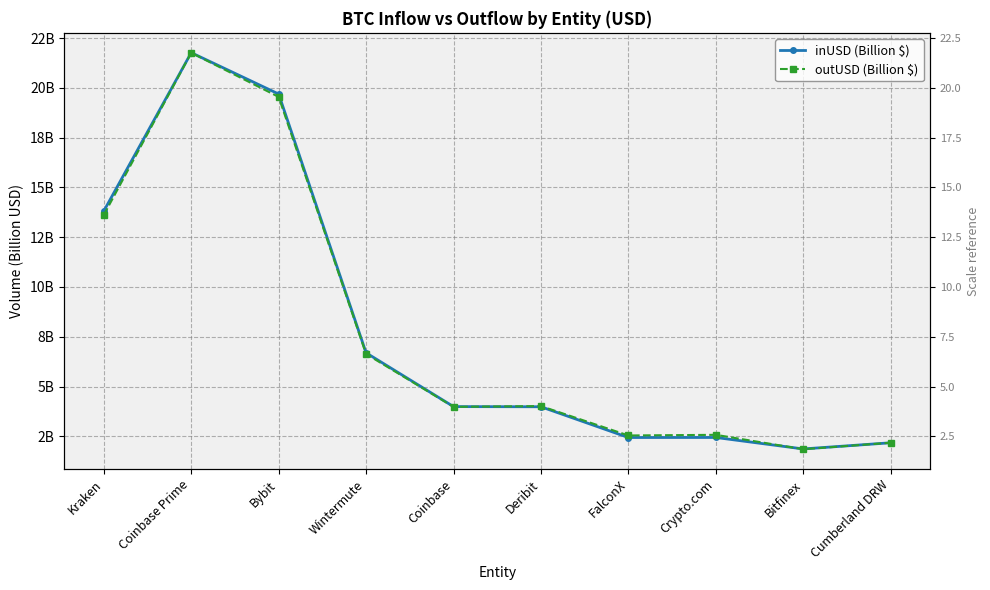

What is the label of the 10th point from the left?

Cumberland DRW